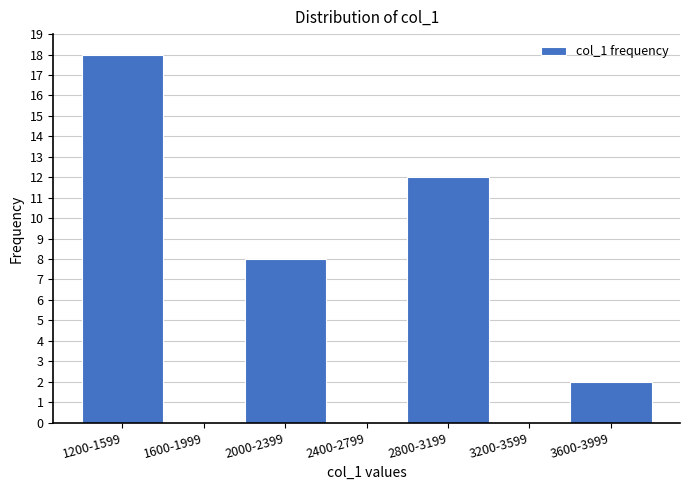

Reading right to left, list all the values displayed in this chart.

3600-3999=2	3200-3599=0	2800-3199=12	2400-2799=0	2000-2399=8	1600-1999=0	1200-1599=18